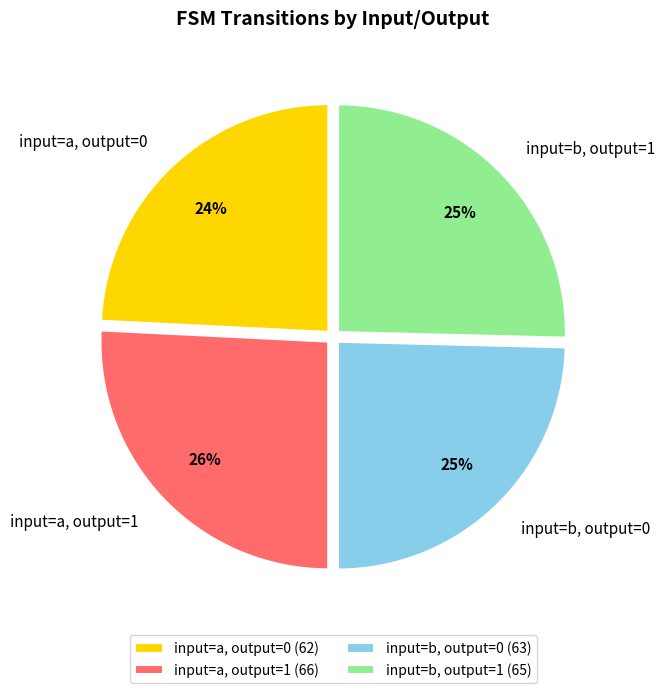

Does any single category account for the majority?

No